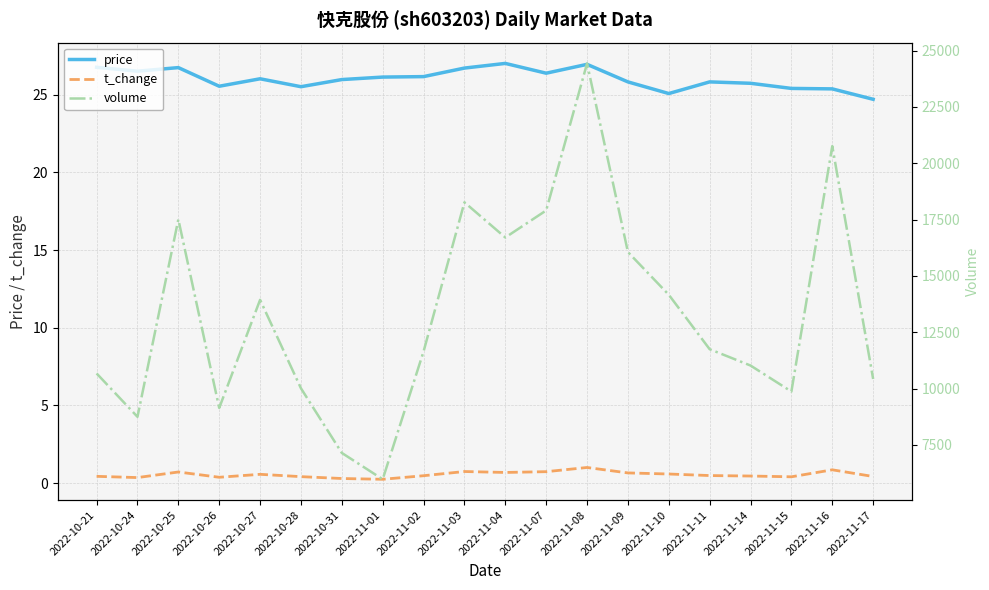

What are all the series names shown in the legend?

price, t_change, volume